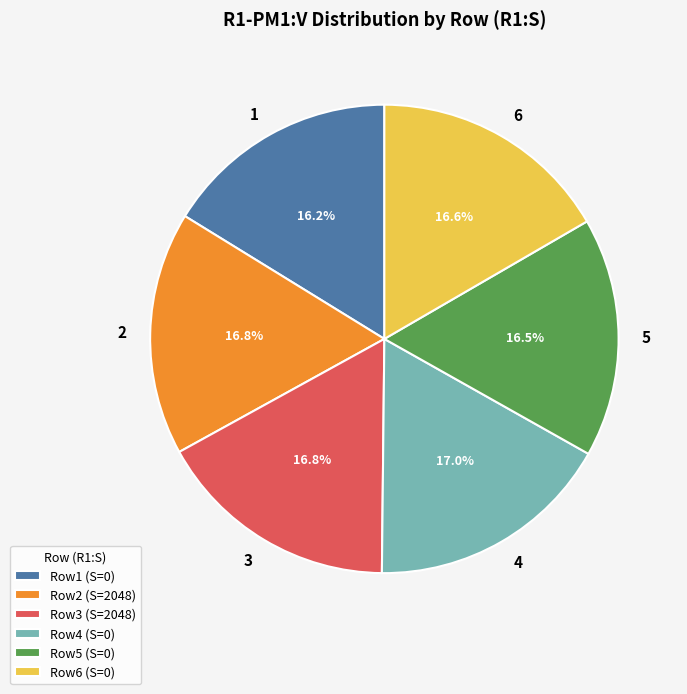

Is there any slice that represents more than half of the pie?

No